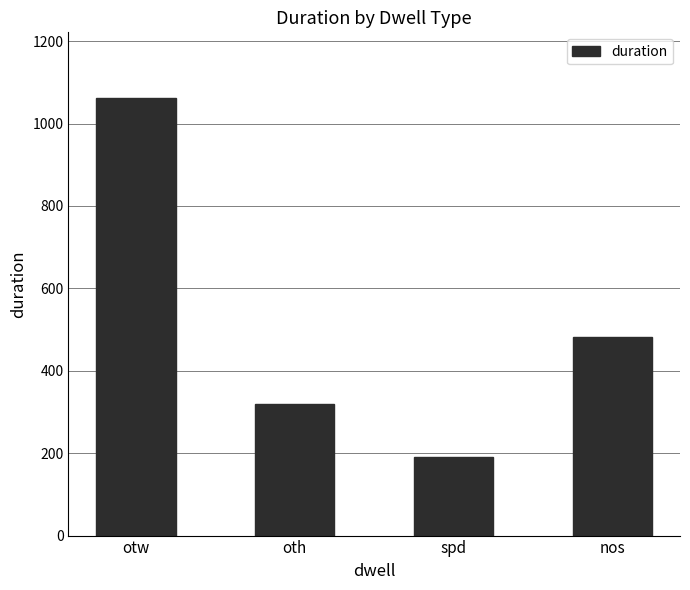

Are the bars horizontal?

No